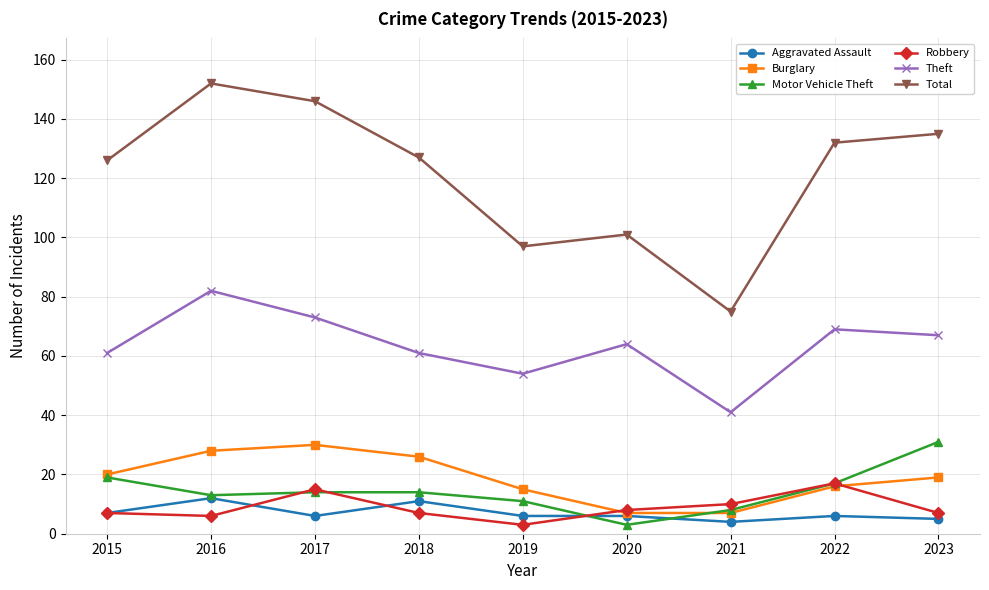

How many lines are shown in the chart?

6